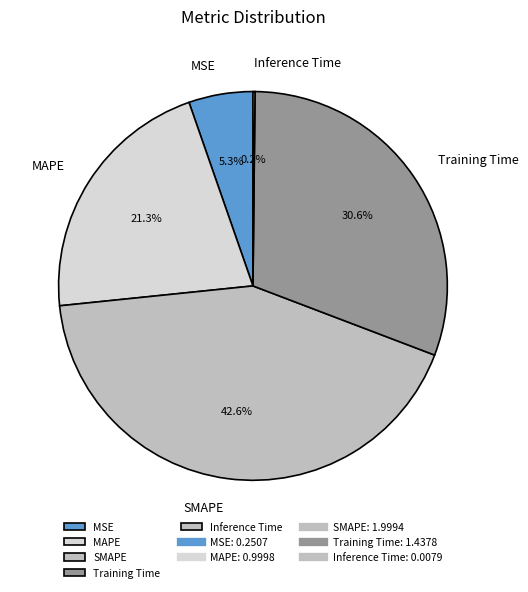

Approximately how many times larger is the value at MAPE compared to Training Time?

0.7